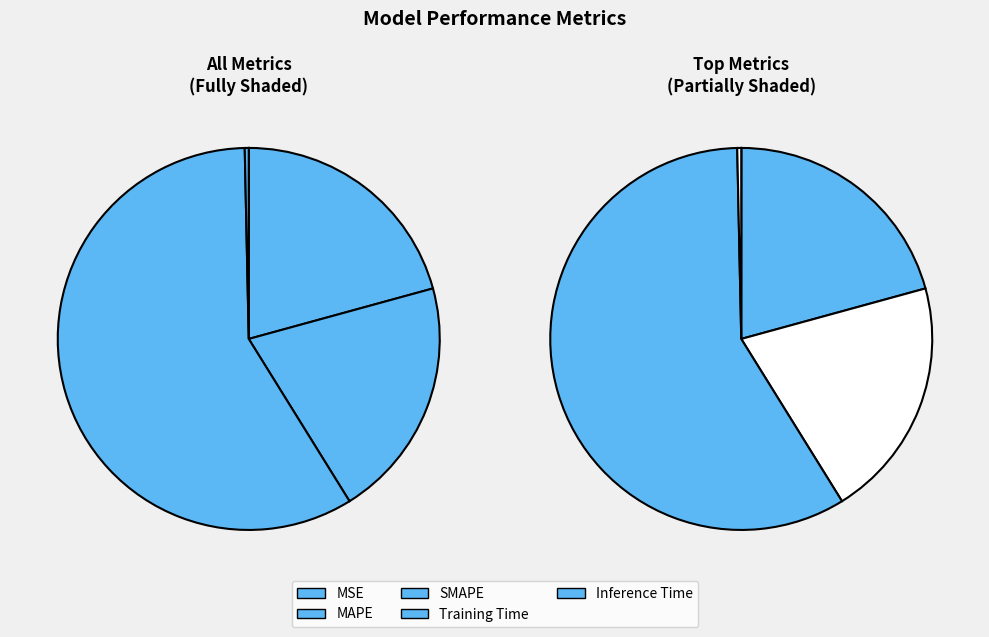

Which slice is the smallest?

MSE